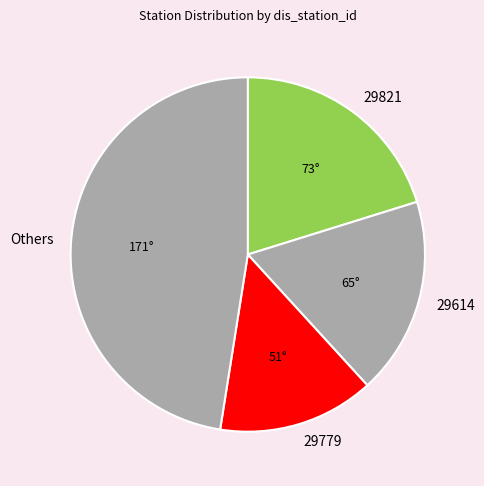

How many segments does this pie chart have?

4